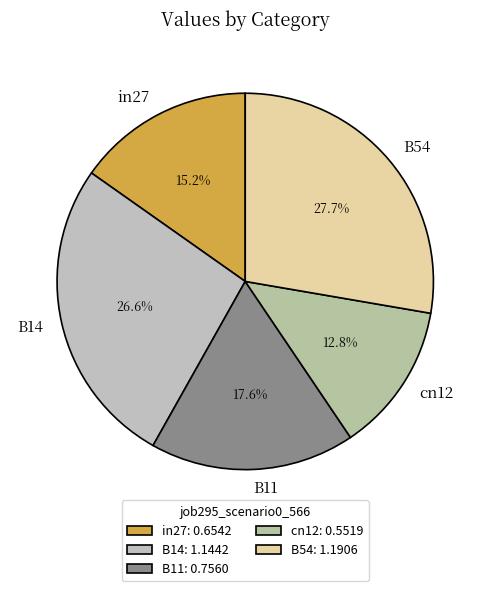

Does any single category account for the majority?

No